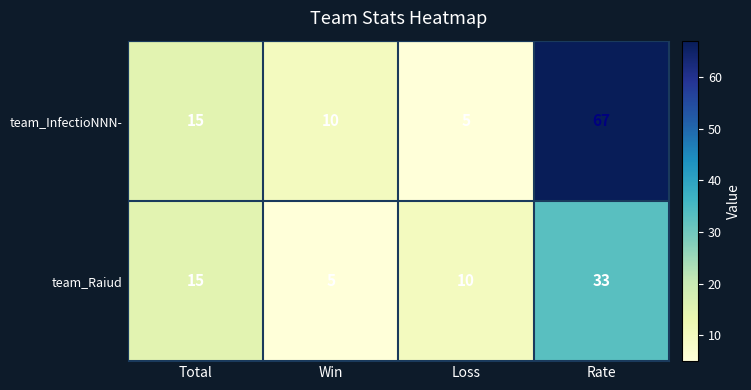

What value does the team_InfectioNNN- series have at Rate?

67